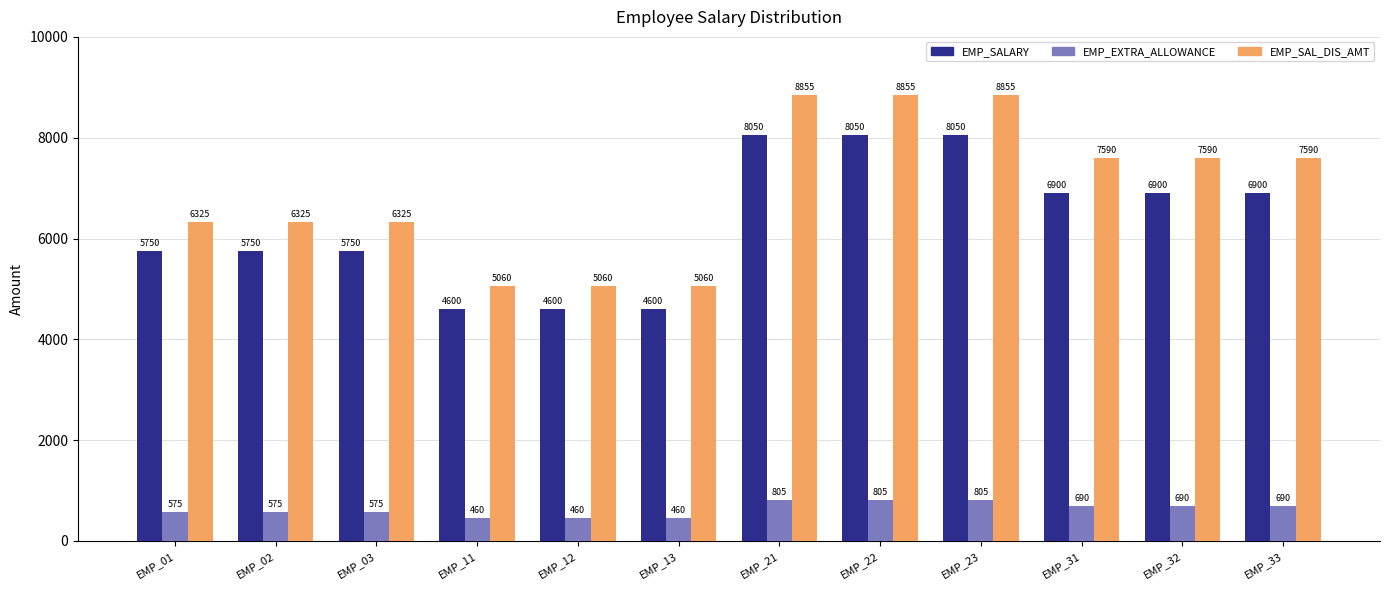

What is the maximum value shown in the chart?

8855